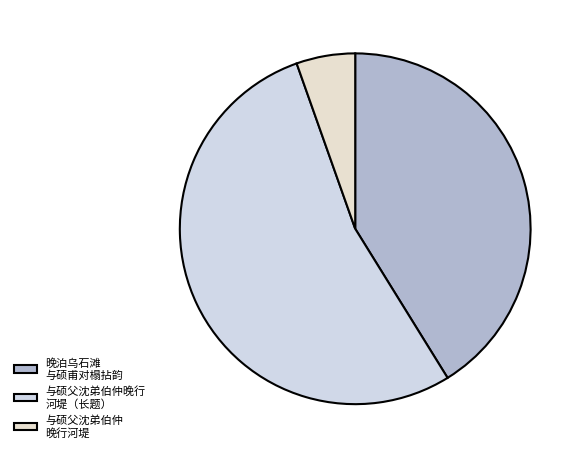

Which category has the biggest portion of the pie?

与硕父沈弟伯仲晚行 河堤（长题）